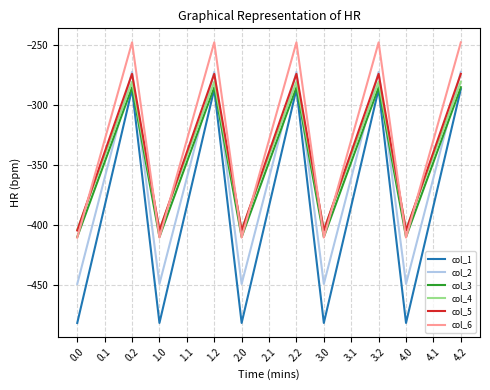

What is the difference between the highest and lowest values at 0.1?

55.0